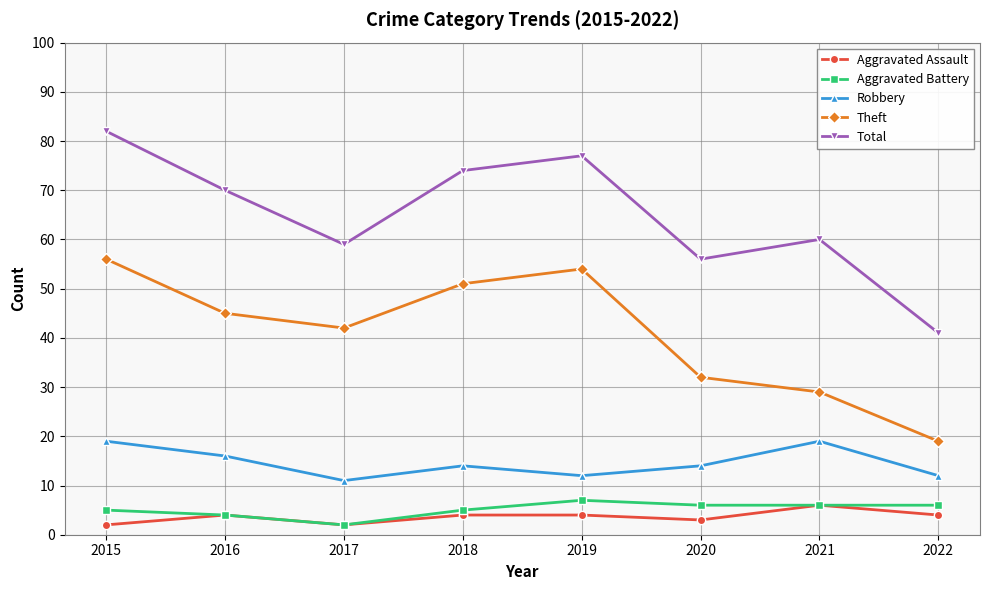

True or false: Total and Aggravated Battery intersect in this chart.

False